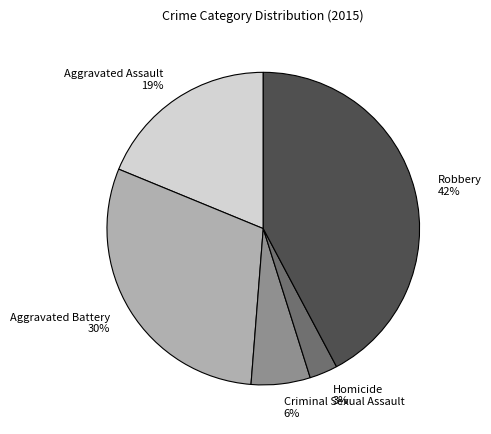

Which slice is the largest?

Robbery